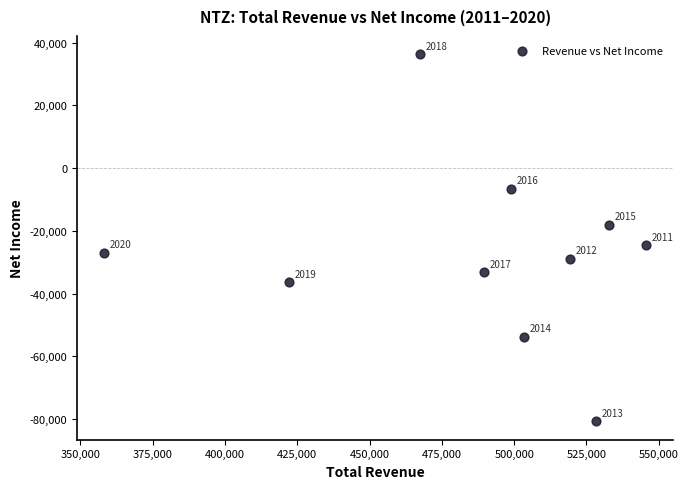

What Y value in the scatter plot is closest to -22200?

-24600